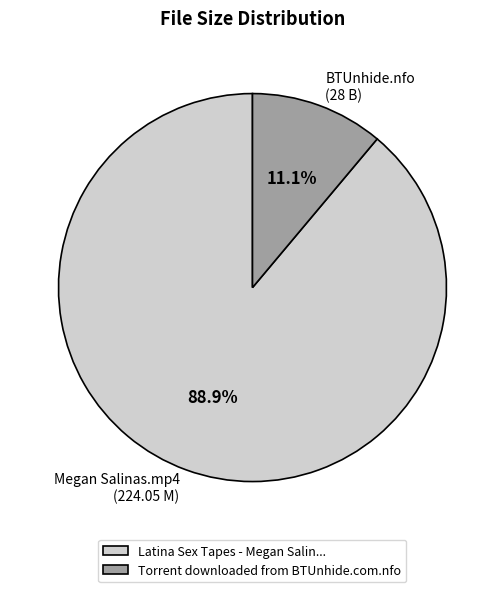

How many segments does this pie chart have?

2